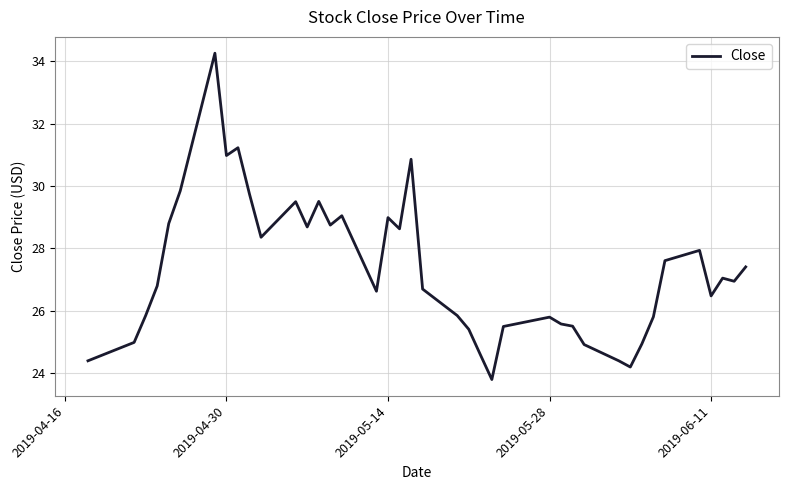

What is the difference between the maximum and minimum values?

10.5